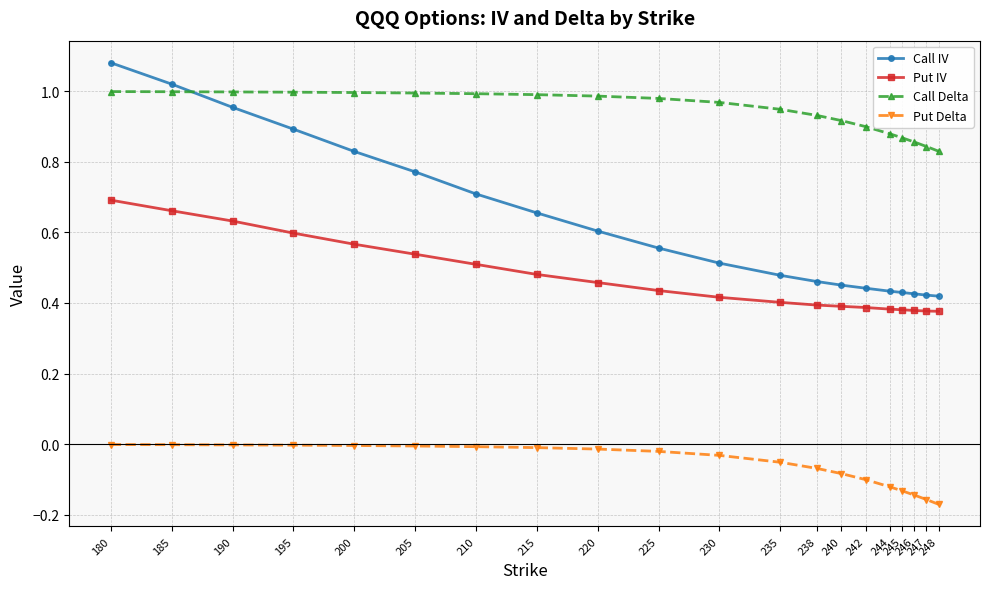

True or false: Put IV and Put Delta intersect in this chart.

False